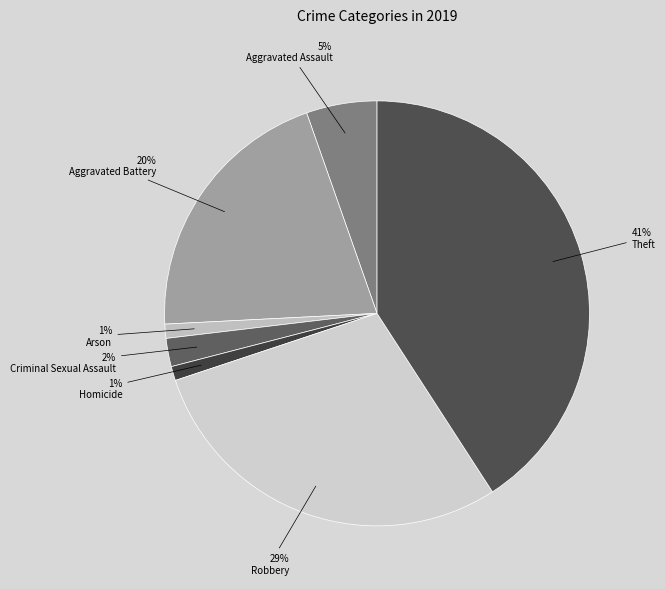

What is the change in value from Aggravated Assault to Homicide?

-4